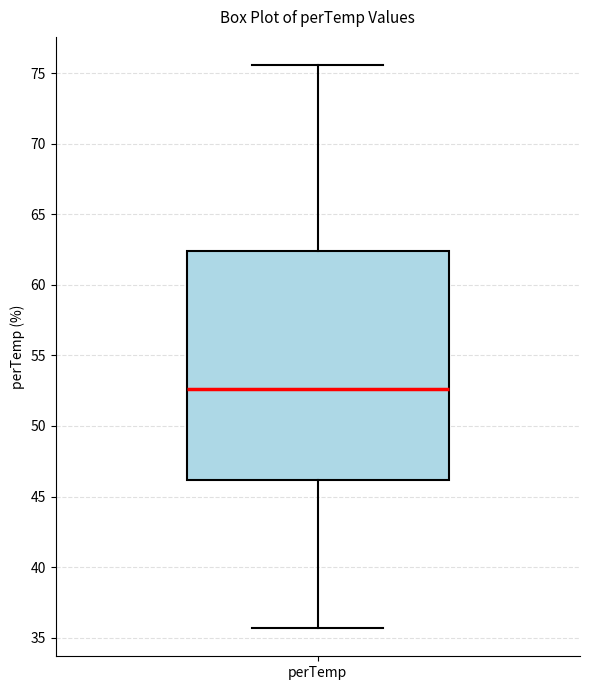

Read this box plot against the y-axis: the position of the median line, the range covered by the box, and the ends of both whiskers. The values are not printed on the chart, so give them approximately, as read against the axis.

median 52.5, box 46.0 to 62.5, whiskers 35.5 to 75.5